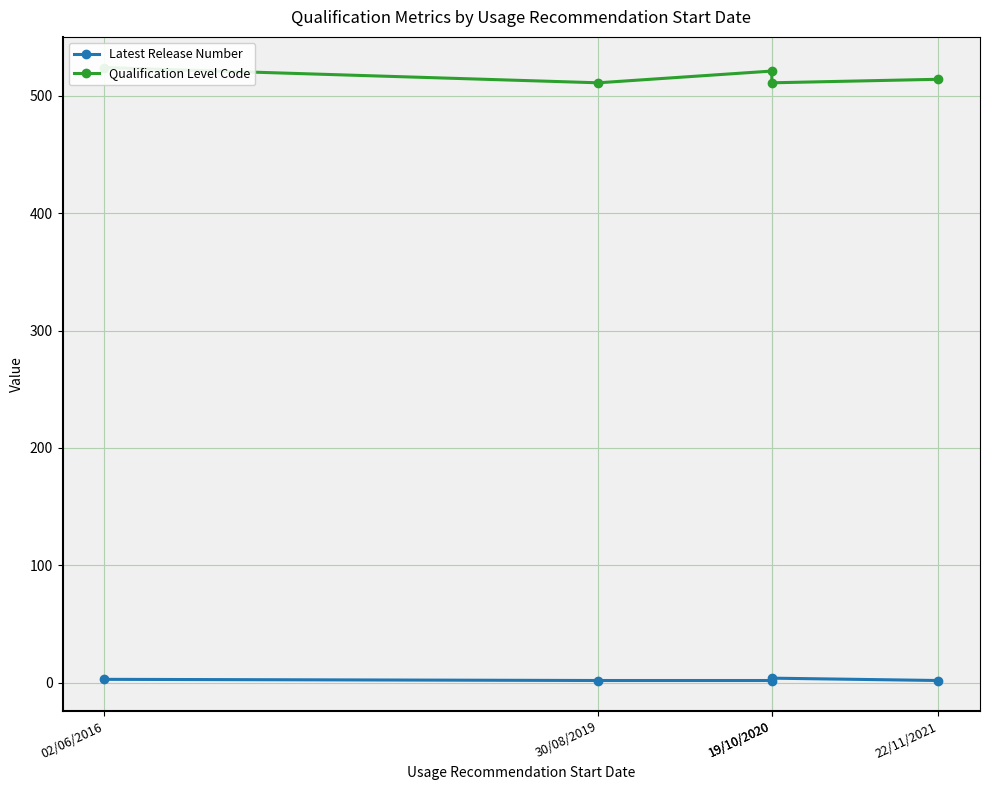

Where does the Qualification Level Code series first go above 514?

02/06/2016